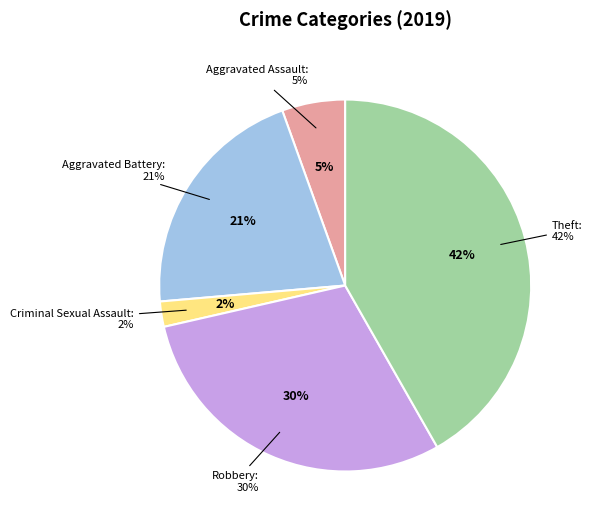

Approximately how many times larger is the value at Robbery compared to Aggravated Battery?

1.4